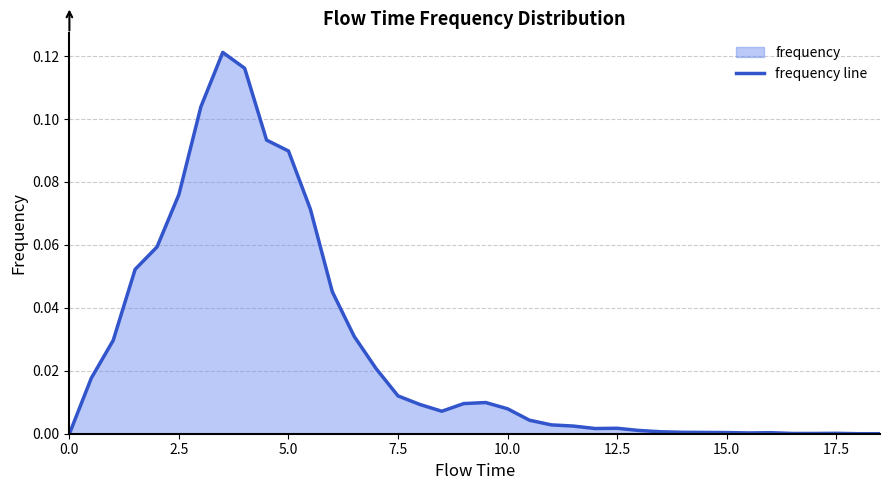

How many interior local peaks (higher than both neighbors) does the data have?

5